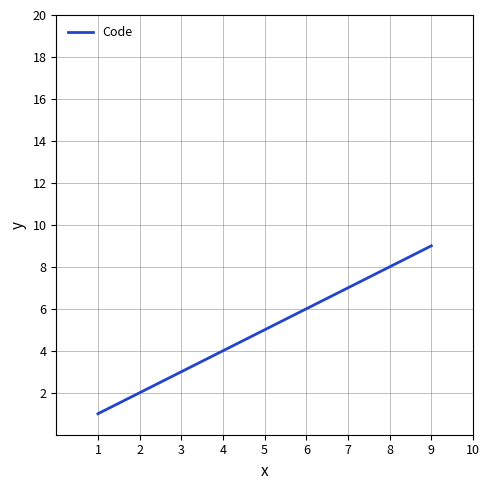

What is the maximum value shown in the chart?

9